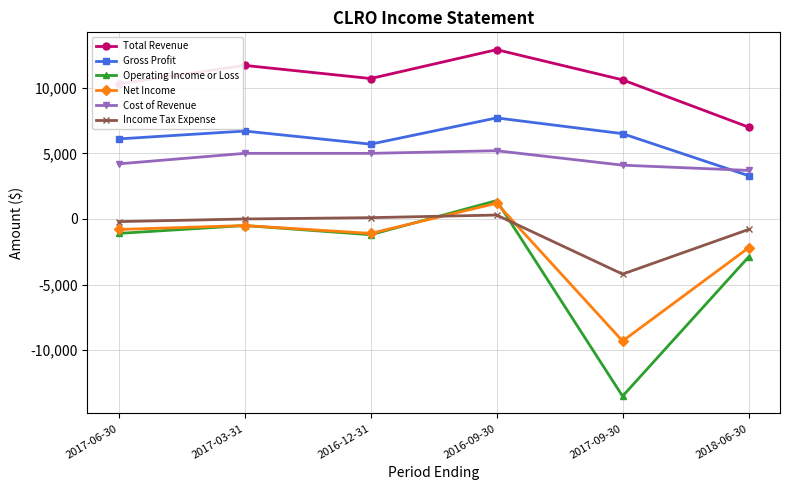

True or false: Cost of Revenue and Net Income intersect in this chart.

False